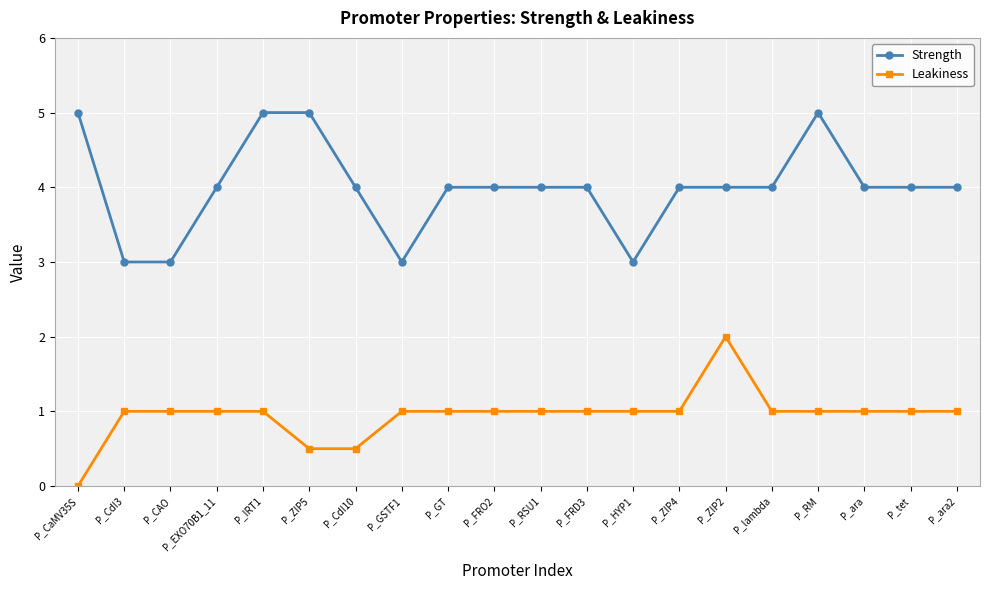

List the series in order of their overall mean, lowest first.

Leakiness, Strength